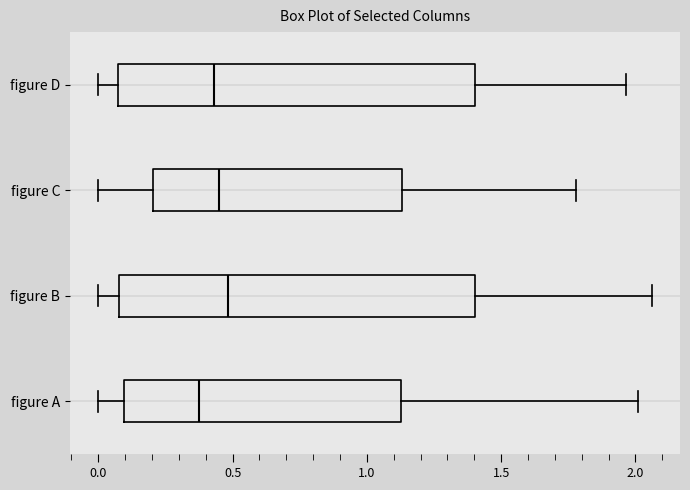

Reading bottom to top, transcribe this box plot: for each box, give where its median line is, the range the box spans, and where its two whiskers end, as read against the x-axis. The values are not printed on the chart, so give them approximately, as read against the axis.

figure A: median 0.40, box 0.10 to 1.15, whiskers 0.00 to 2.00
figure B: median 0.50, box 0.10 to 1.40, whiskers 0.00 to 2.05
figure C: median 0.45, box 0.20 to 1.15, whiskers 0.00 to 1.80
figure D: median 0.45, box 0.05 to 1.40, whiskers 0.00 to 1.95